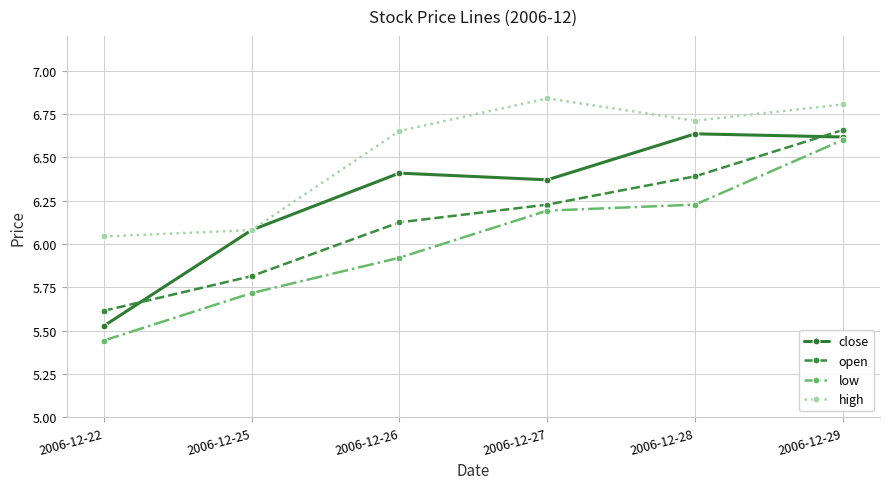

How many data points does each series have?

6